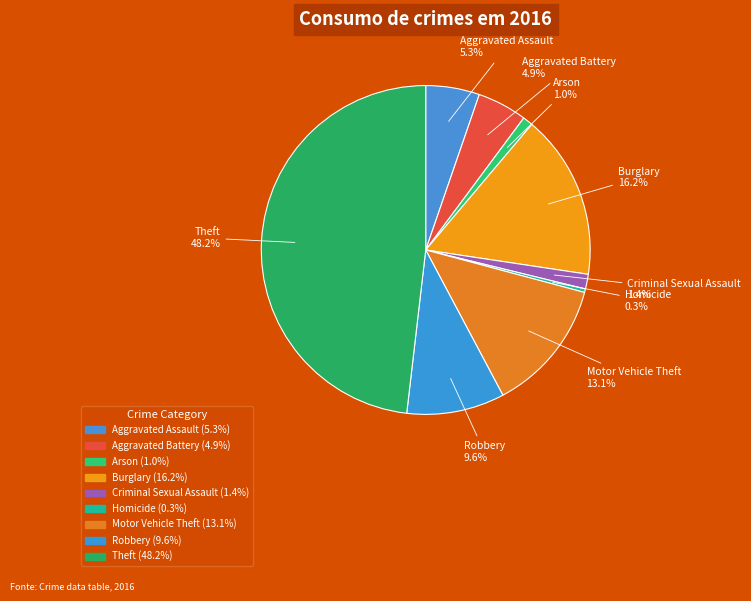

Count the number of slices in the pie.

9